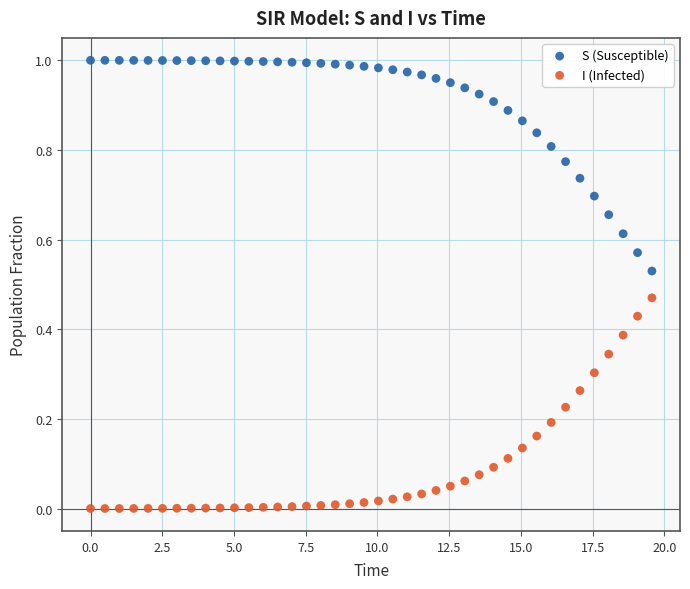

Which series contains the highest Y value?

S (Susceptible)